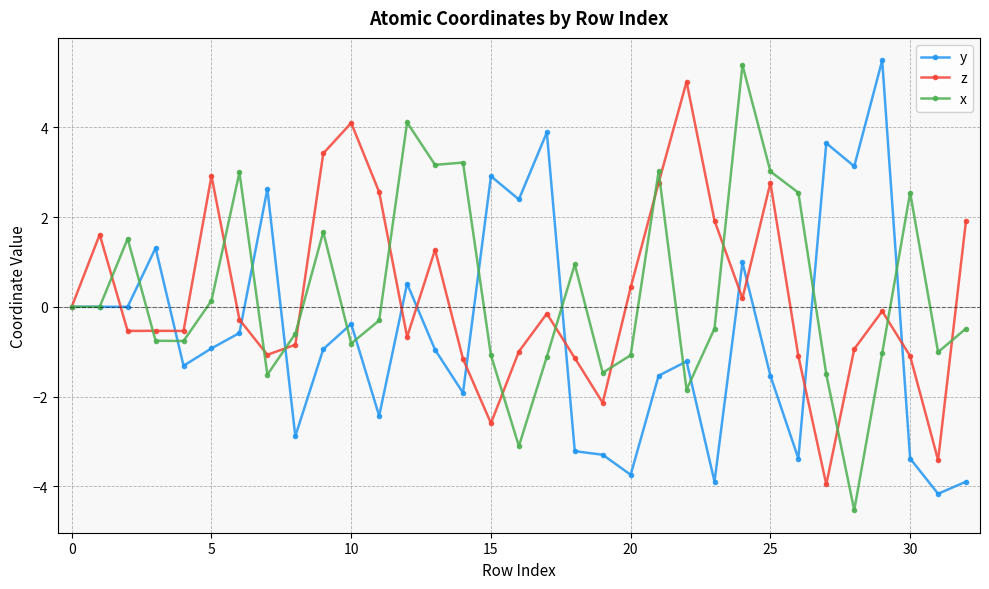

Does the chart display data point markers on the line(s)?

Yes